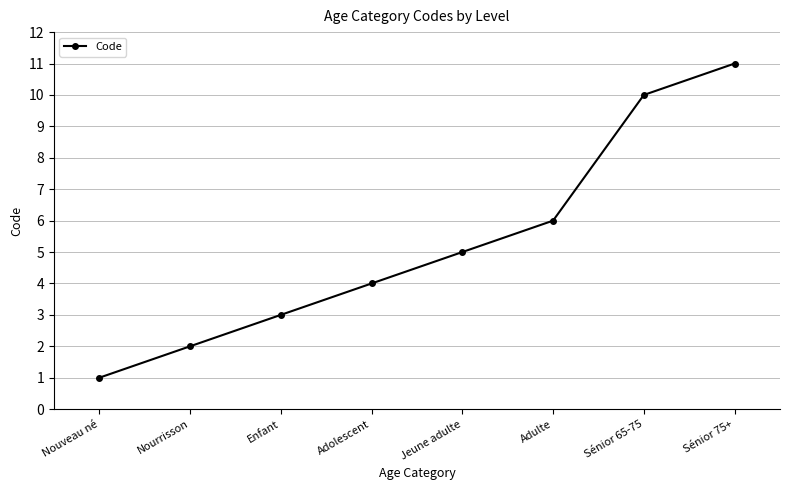

Count the values in the range 3 to 10.

5